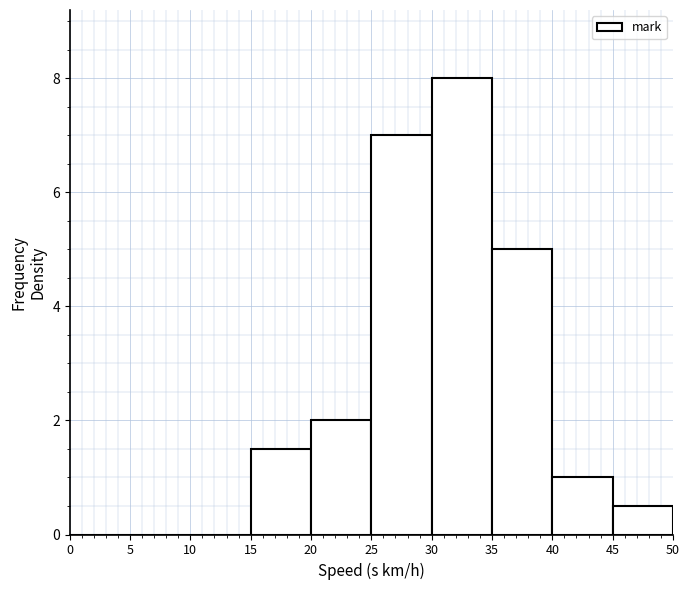

Over which range of the x-axis is the bar tallest?

30 to 35